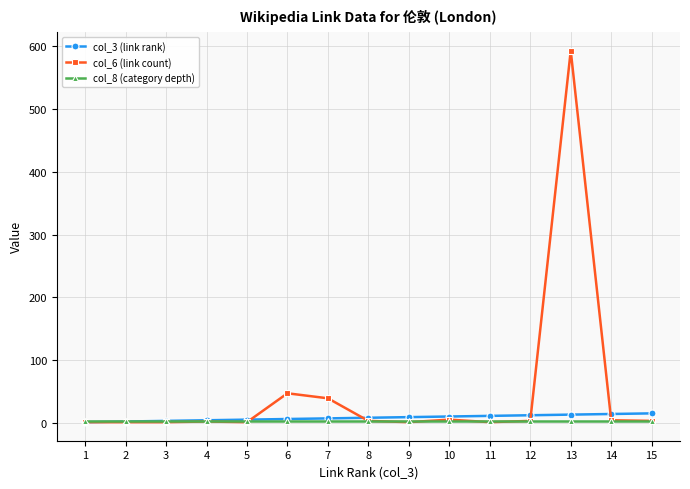

What is the maximum value shown in the chart?

593